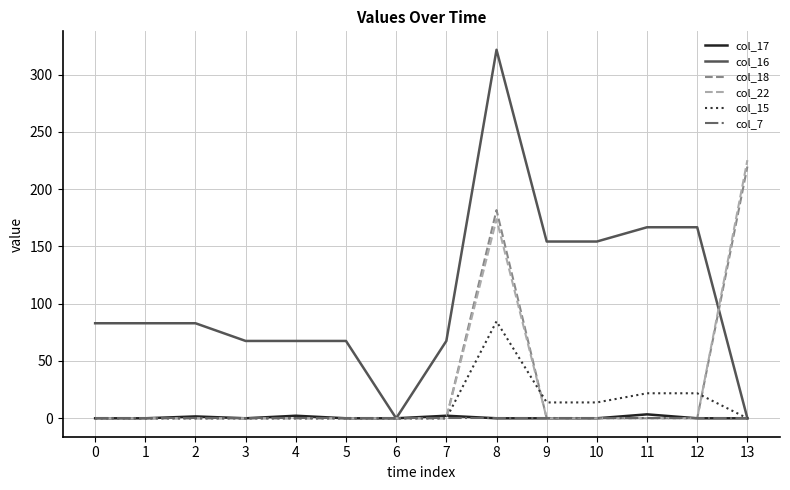

Count the number of data series in this chart.

6